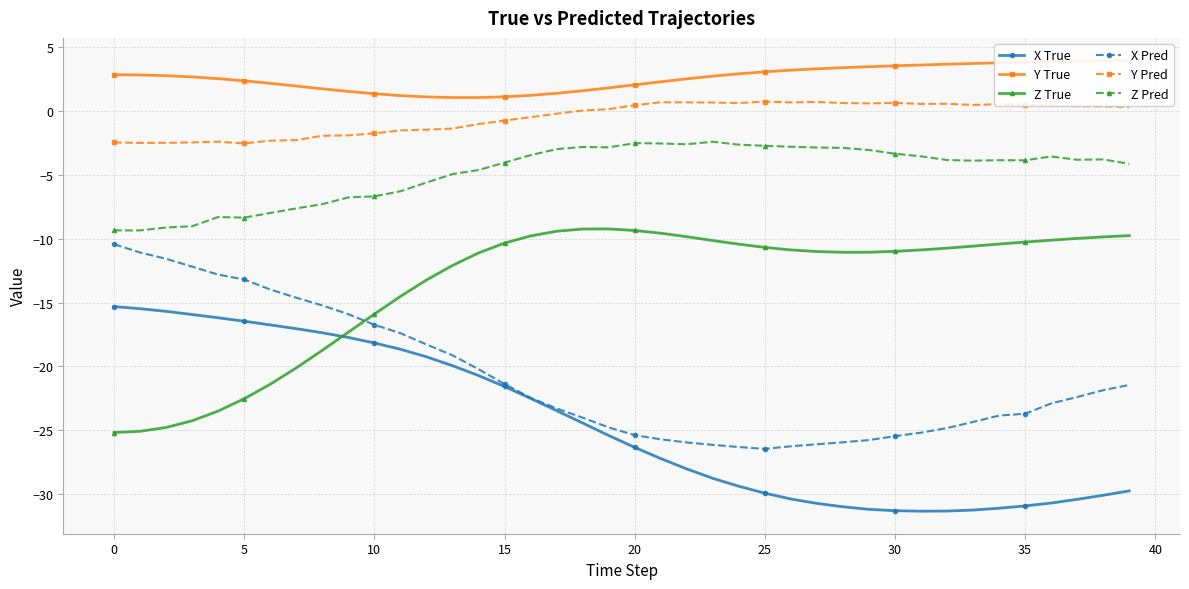

What is the difference between the Z Pred values at 20 and 30?

0.8